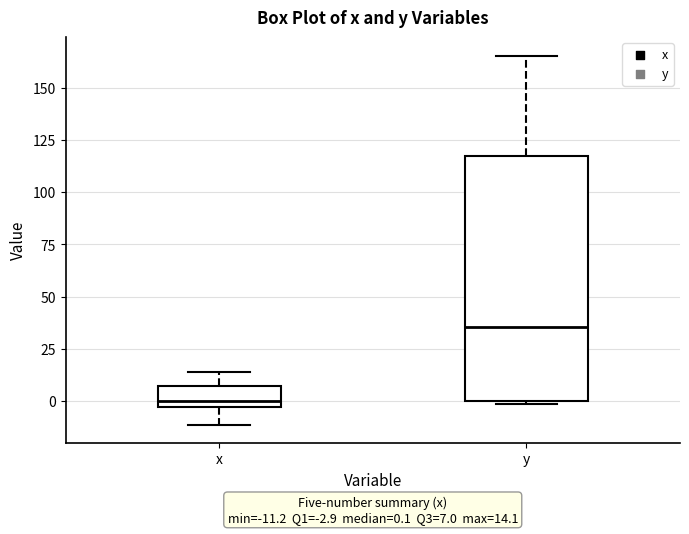

Which box is the tallest, from its lower edge to its upper edge?

y